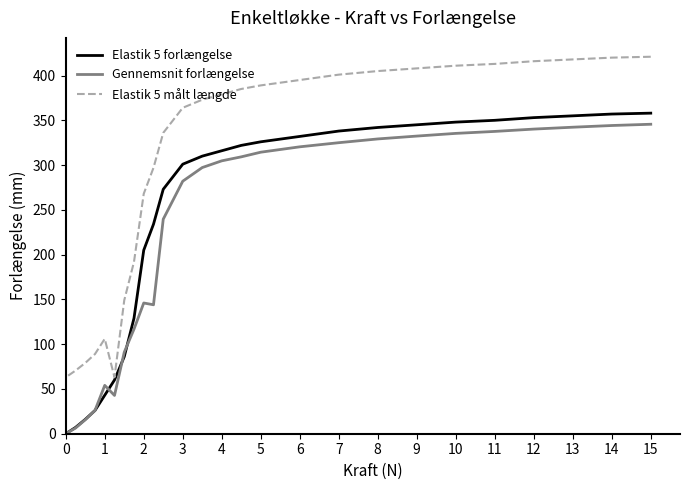

Between 5 and 10, which series saw the biggest shift?

Elastik 5 forlængelse